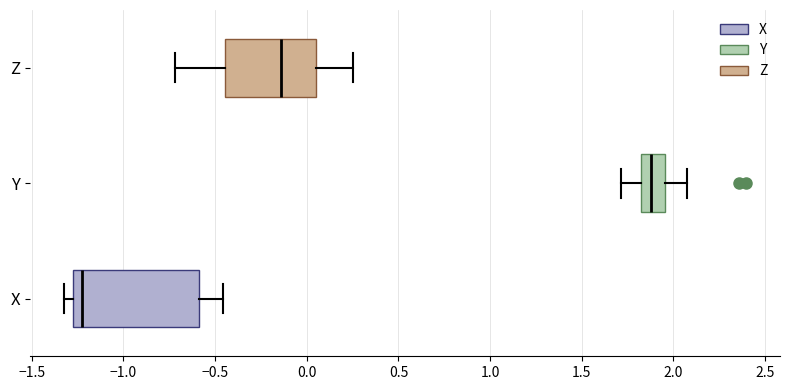

Reading bottom to top, read every box against the x-axis: the position of its median line, the range the box covers, and the ends of its whiskers. The values are not printed on the chart, so give them approximately, as read against the axis.

X: median -1.25 (just right of the box's left edge), box -1.25 to -0.60, whiskers -1.35 to -0.45
Y: median 1.90, box 1.80 to 1.95, whiskers 1.70 to 2.05
Z: median -0.15, box -0.45 to 0.05, whiskers -0.70 to 0.25